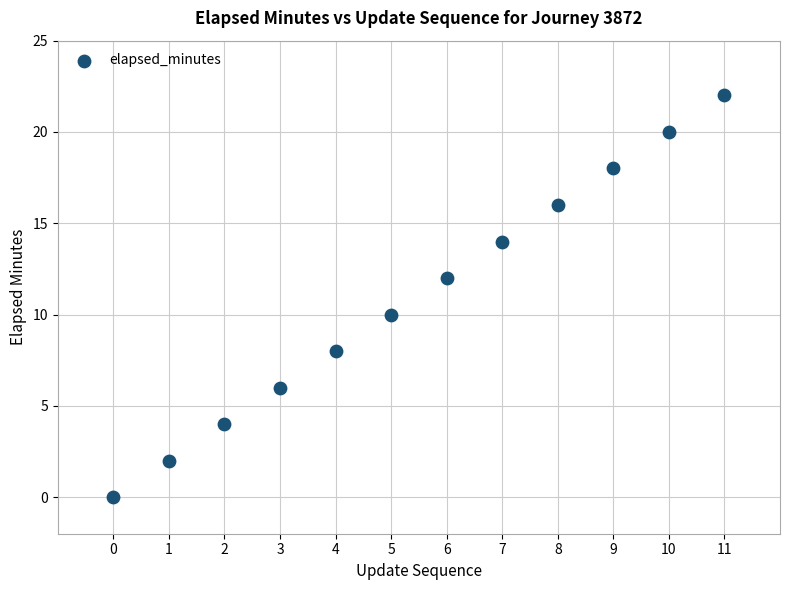

What is the range of Y values (max minus min)?

22